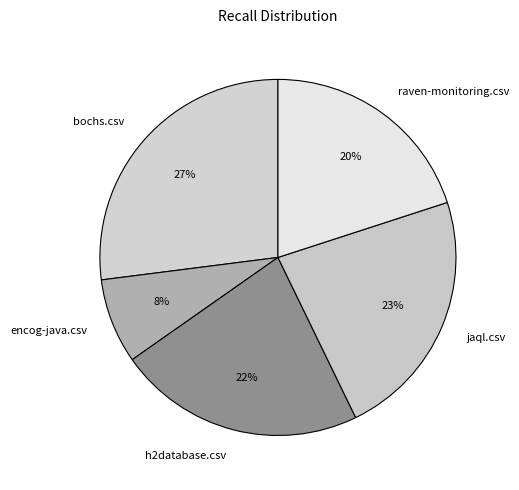

Which category has the smallest portion of the pie?

encog-java.csv